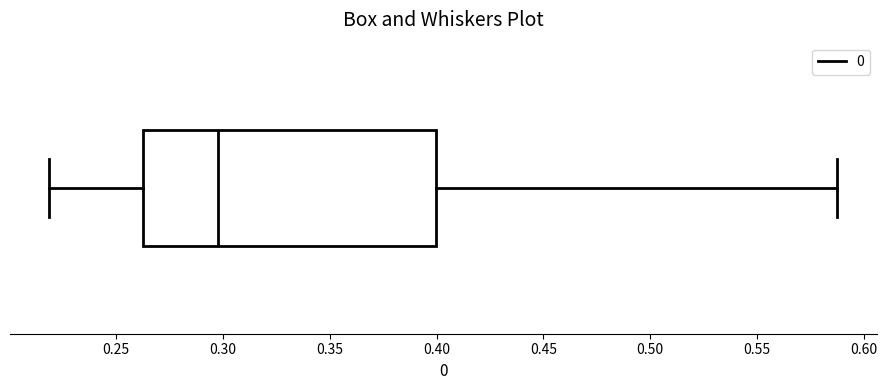

Transcribe this box plot: give where the median line is, the range the box spans, and where the two whiskers end, as read against the x-axis. The values are not printed on the chart, so give them approximately, as read against the axis.

median 0.295, box 0.260 to 0.400, whiskers 0.220 to 0.590